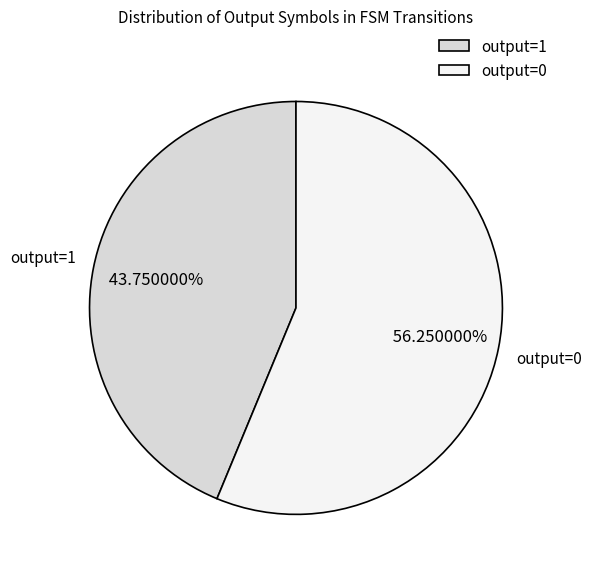

Is there any slice that represents more than half of the pie?

Yes